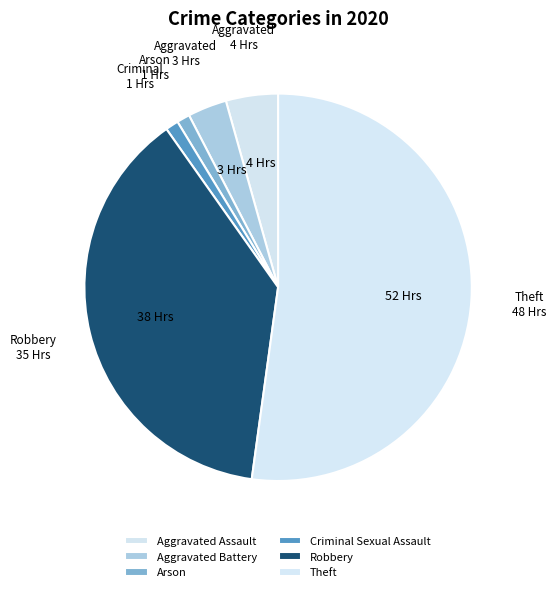

Is it true that Theft is 41% of the pie?

False